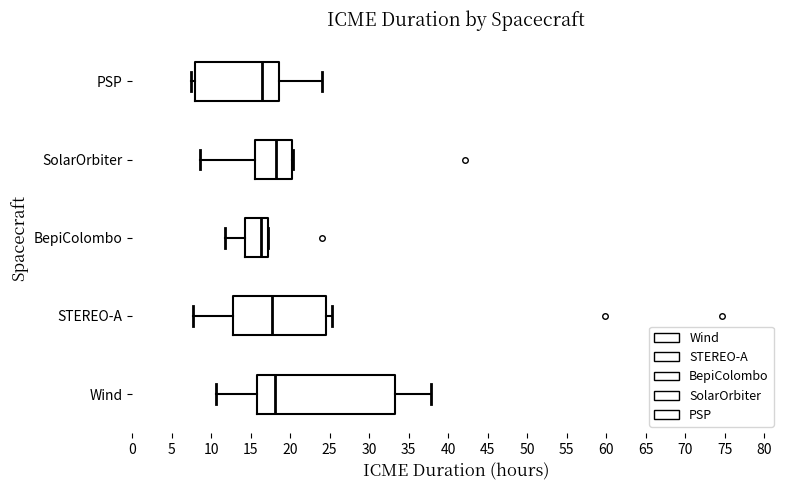

Where does the median line of the box for Wind sit on the x-axis? The values are not printed on the chart, so give them approximately, as read against the axis.

18.0